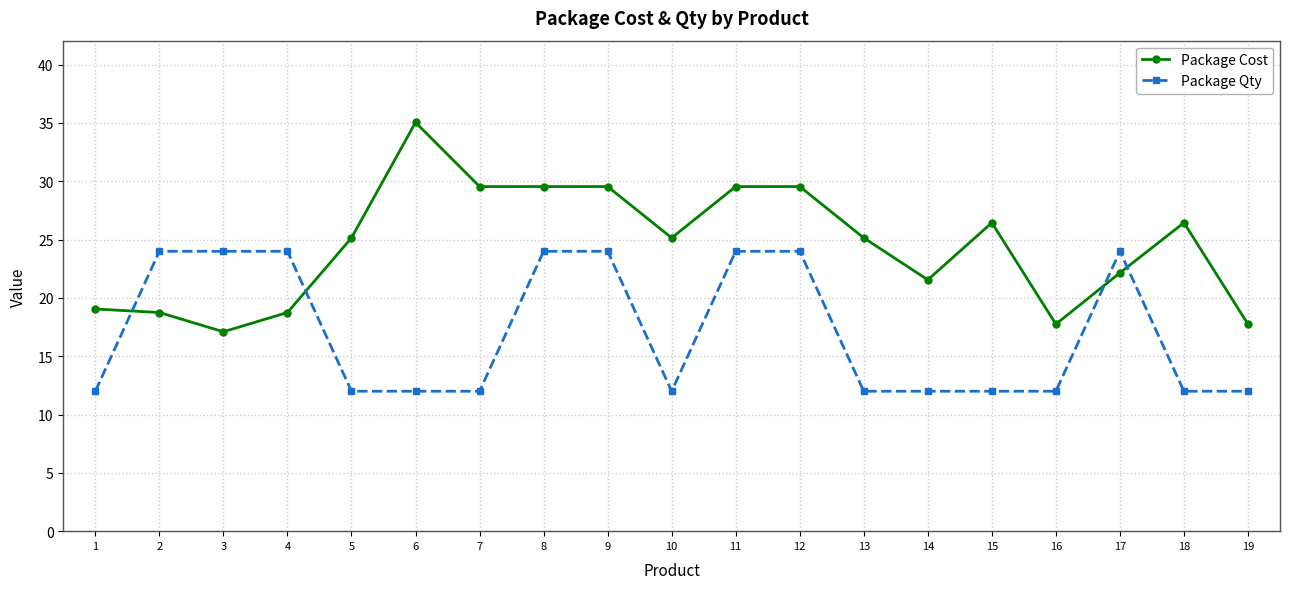

How many lines are shown in the chart?

2